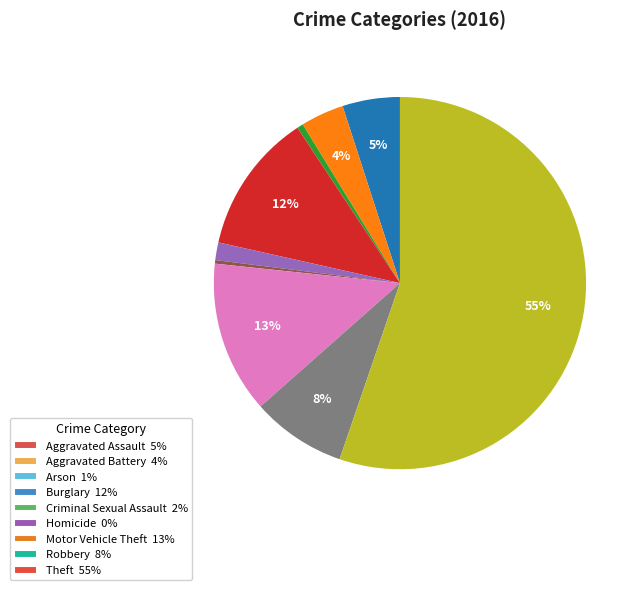

To the nearest percent, what is the difference between the largest and smallest slice percentages?

55%